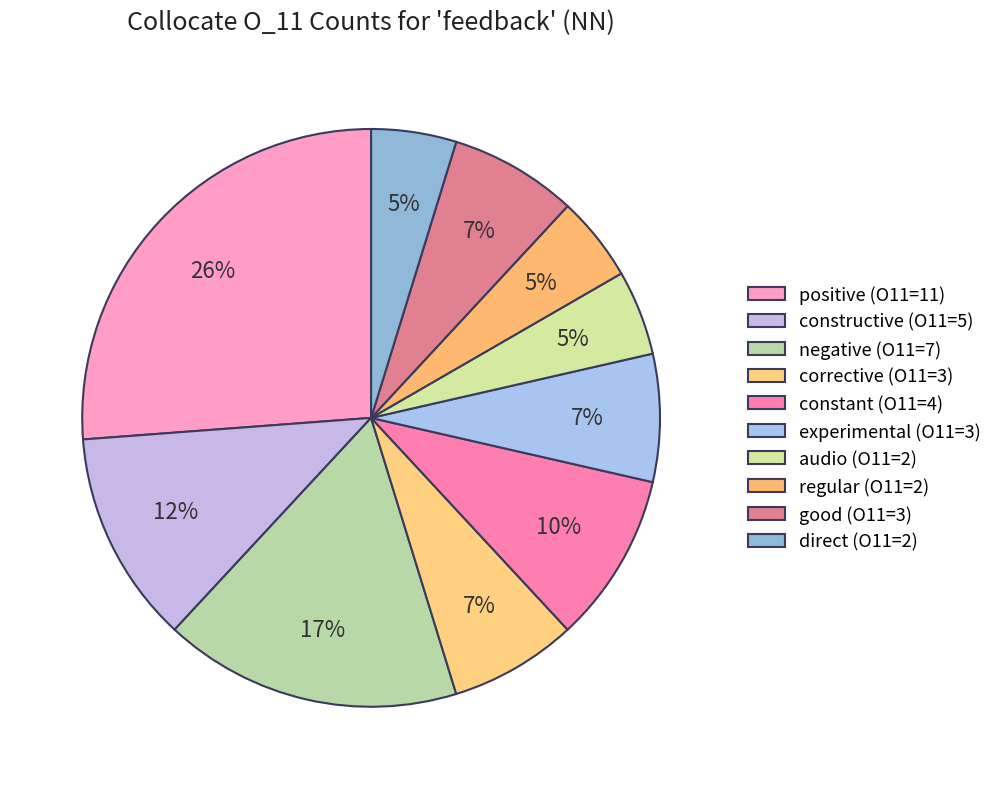

Which slice is the largest?

positive